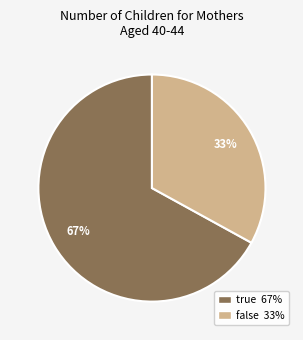

How many slices are in this pie chart?

2